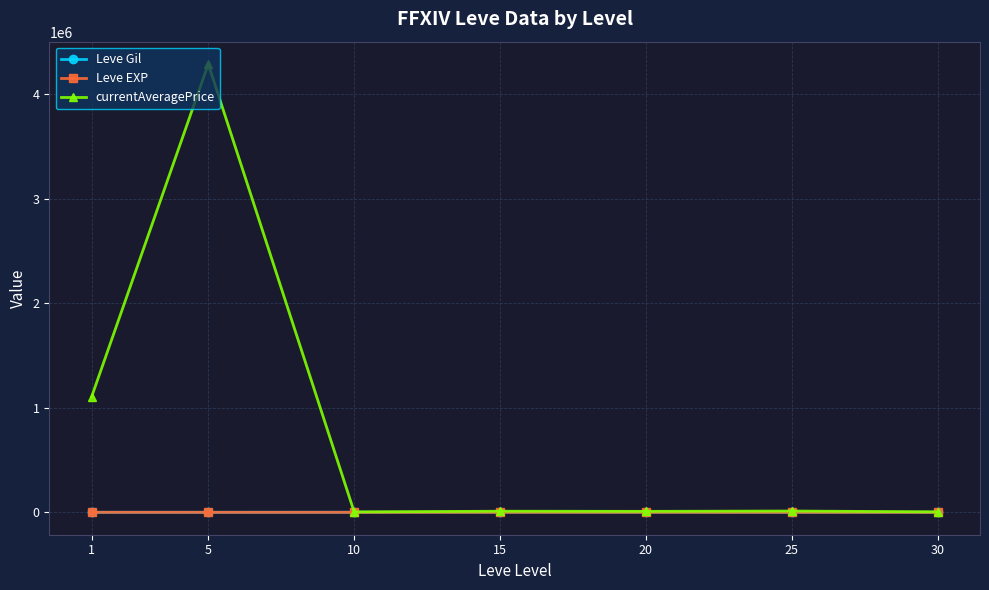

Which series has the widest spread of values?

currentAveragePrice